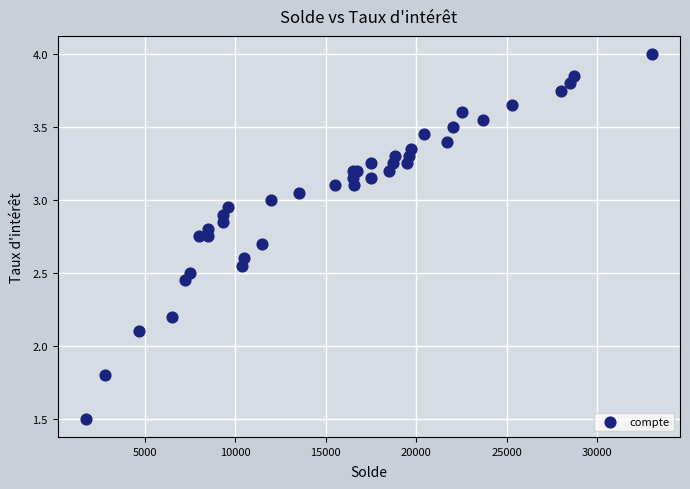

What Y value in the scatter plot is closest to 2?

2.1